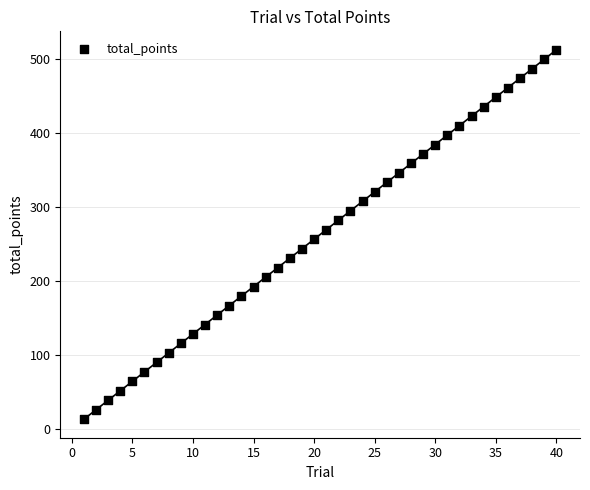

What is the range of X values (max minus min)?

39.0